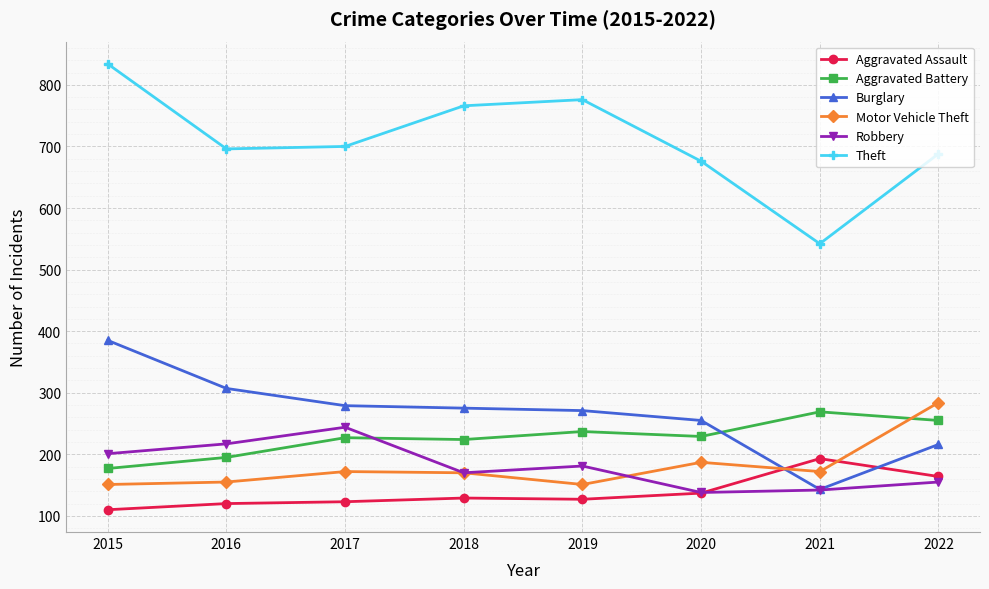

What is the value of the Robbery point at the 3rd from the left?

244